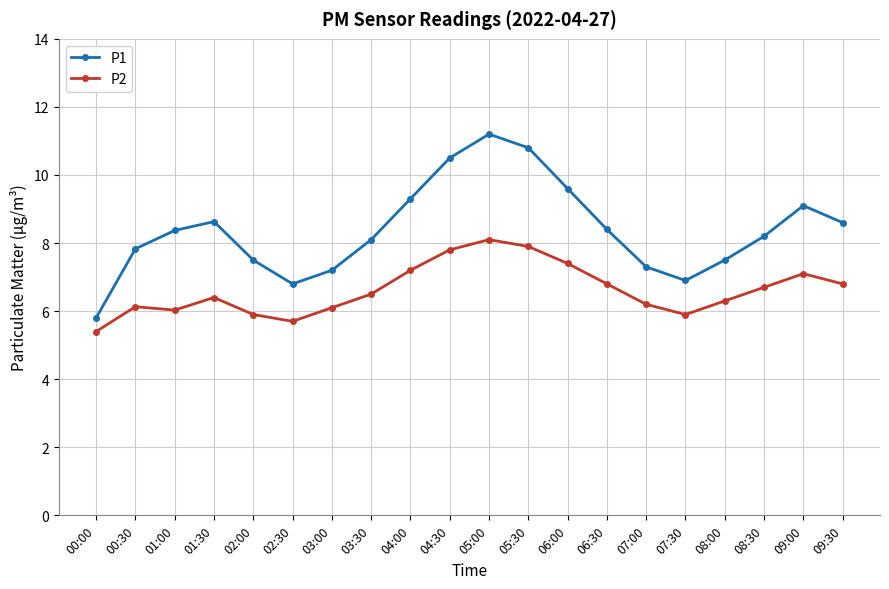

Which series changed the most between 01:00 and 06:00?

P2